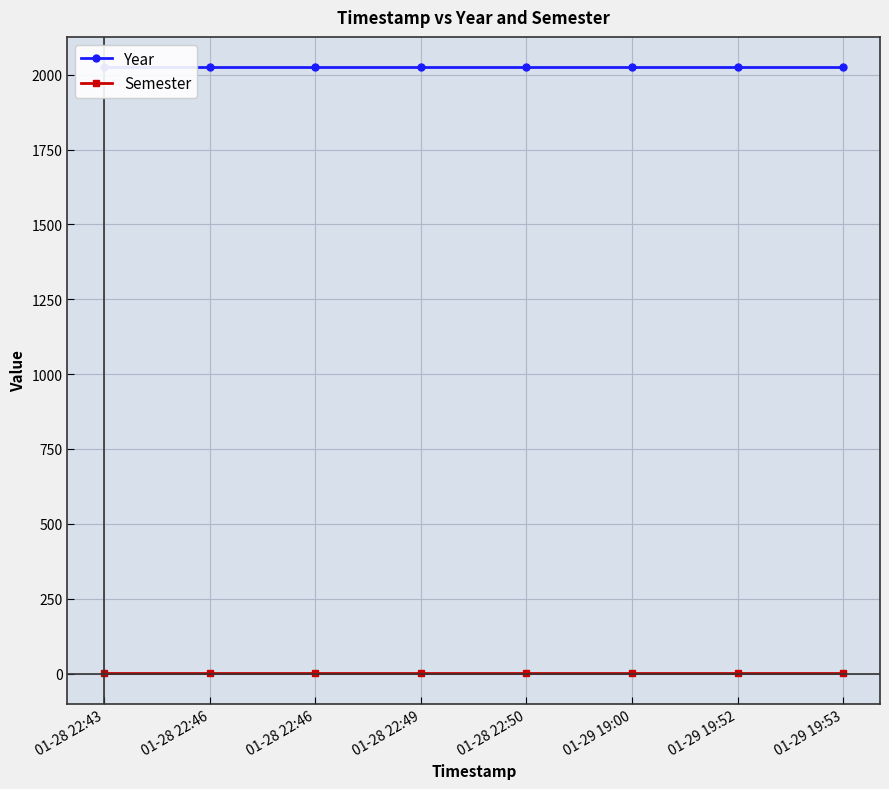

How many data points does each series have?

8